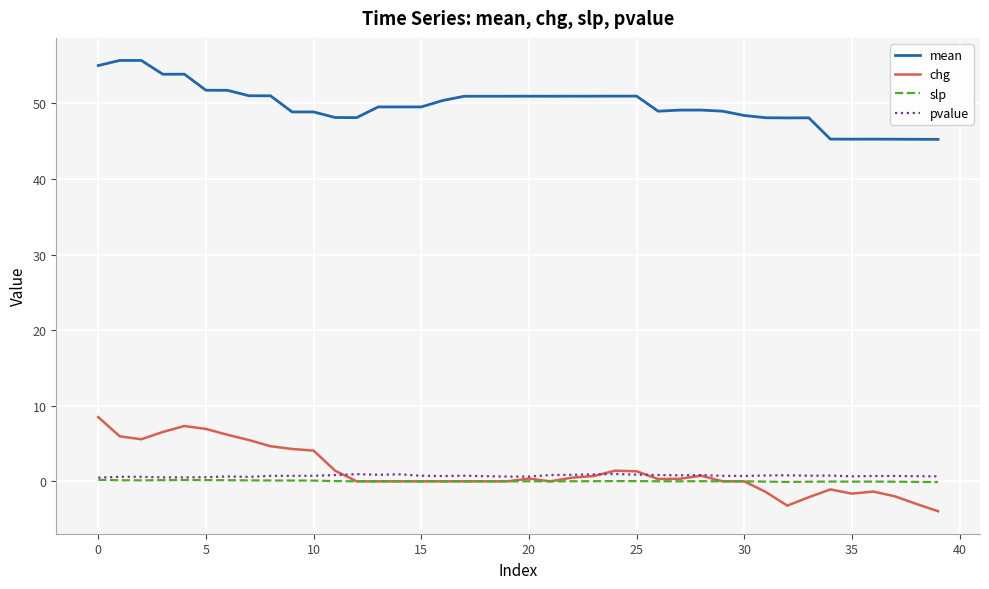

True or false: mean and pvalue cross at least once.

False